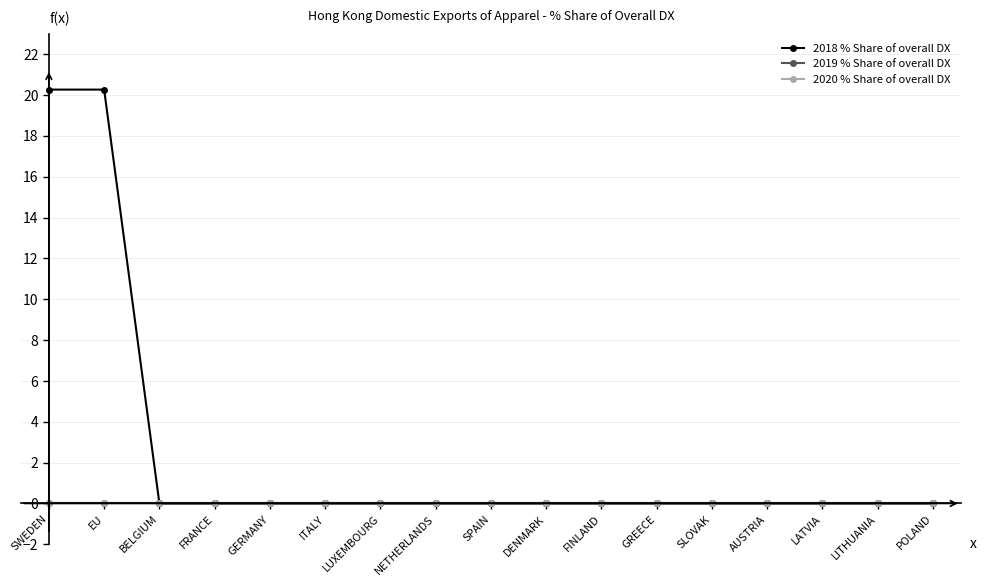

Is it true that 2018 % Share of overall DX equals 0.0 at POLAND?

True